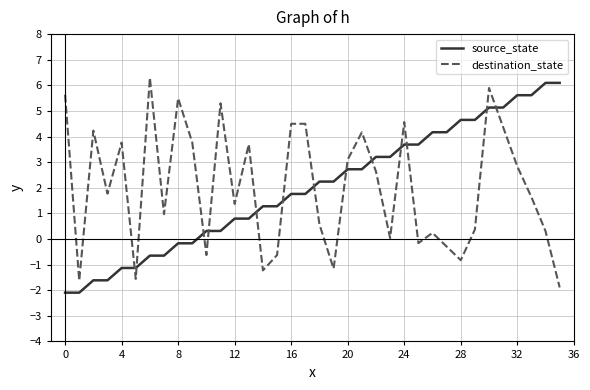

What is the difference between the maximum and minimum values in the source_state series?

8.2